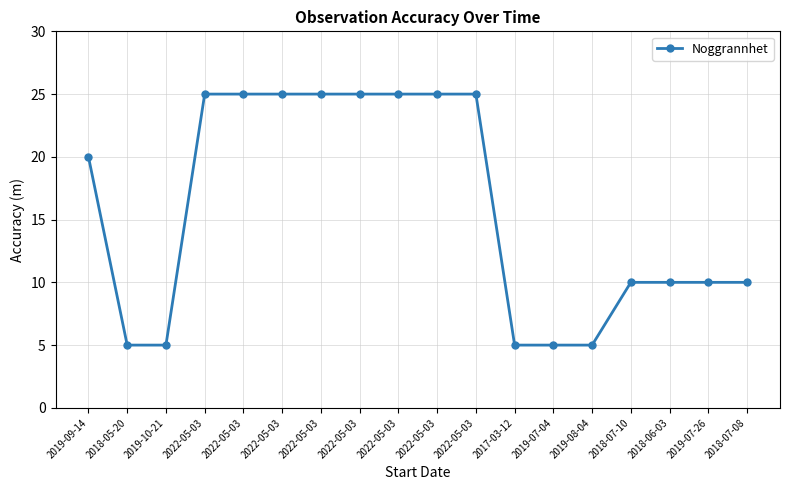

What is the sum of the values at 2022-05-03 and 2019-10-21?

30